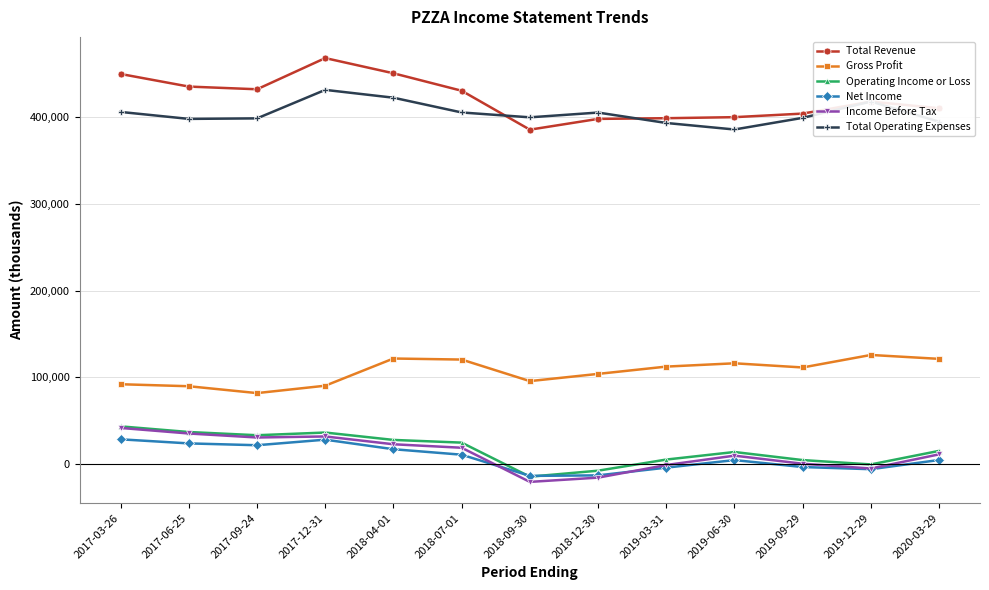

Count the number of data series in this chart.

6